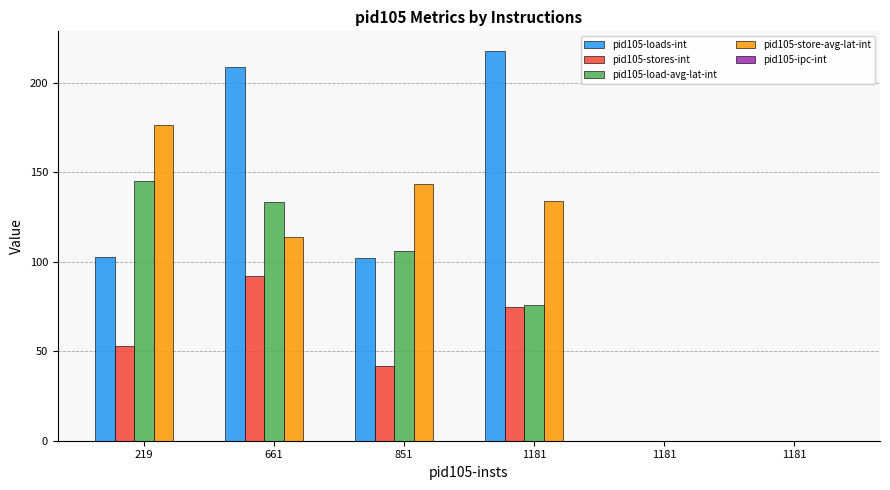

How many groups of bars are there?

6